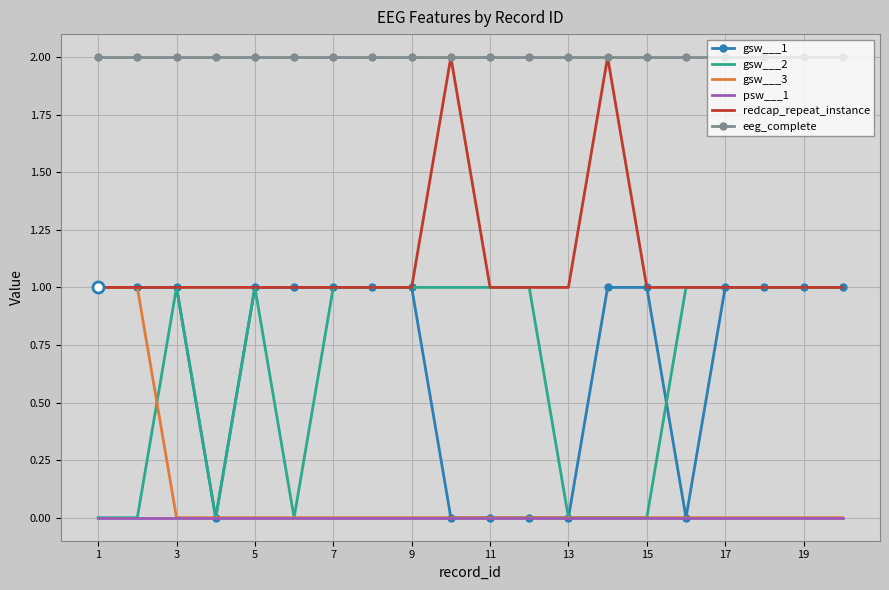

True or false: eeg_complete and psw___1 intersect in this chart.

False